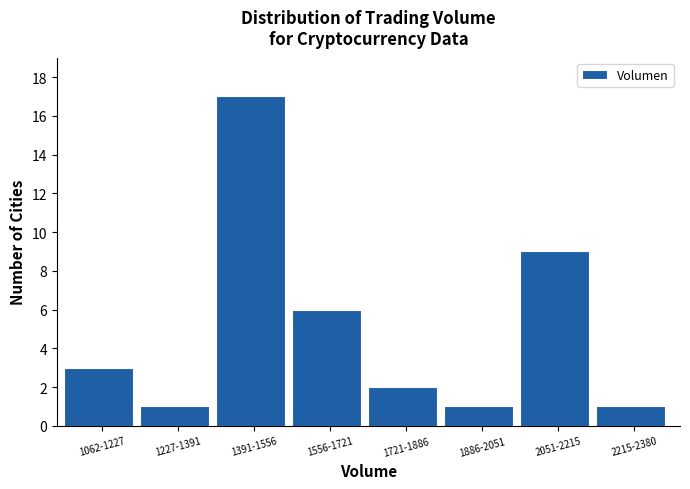

Reading right to left, what are all the values shown in this chart?

1	9	1	2	6	17	1	3